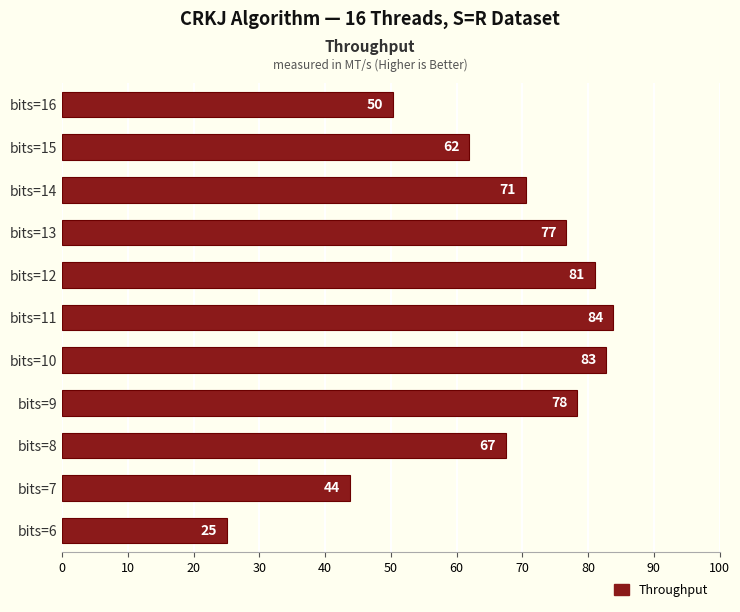

List the labels in order of value, largest first.

bits=11, bits=10, bits=12, bits=9, bits=13, bits=14, bits=8, bits=15, bits=16, bits=7, bits=6